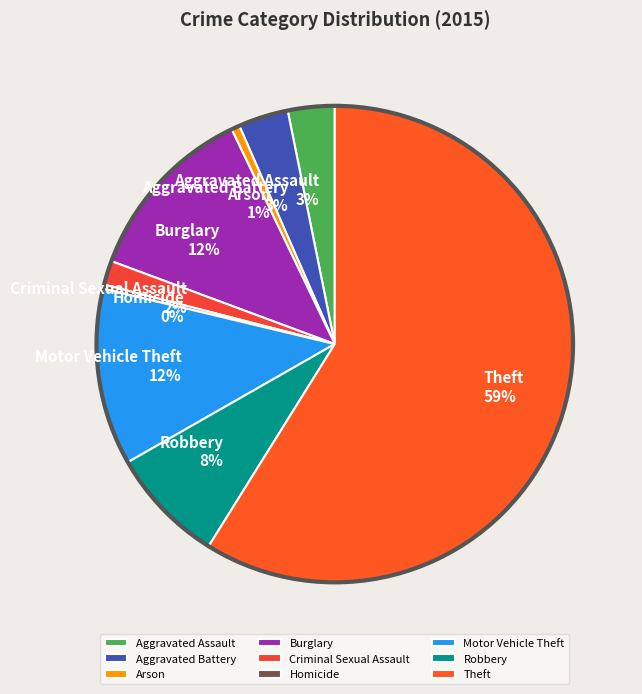

Is it true that Criminal Sexual Assault is 2% of the pie?

True